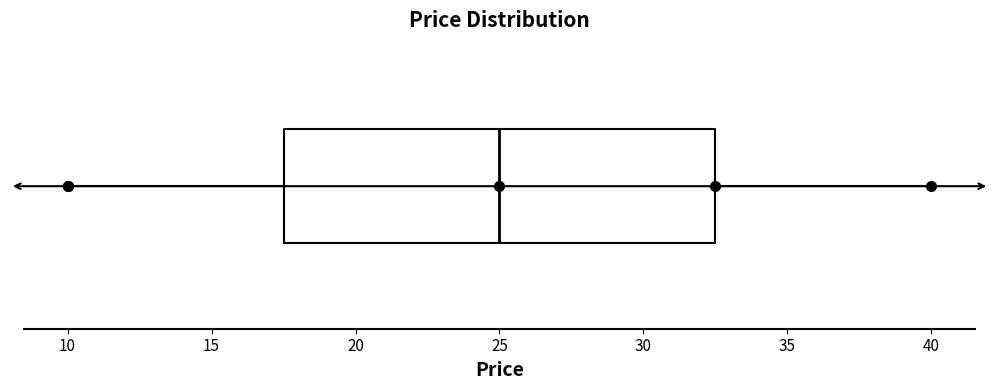

Read this box plot against the x-axis: the position of the median line, the range covered by the box, and the ends of both whiskers. The values are not printed on the chart, so give them approximately, as read against the axis.

median 25.0, box 17.5 to 32.5, whiskers 10.0 to 40.0